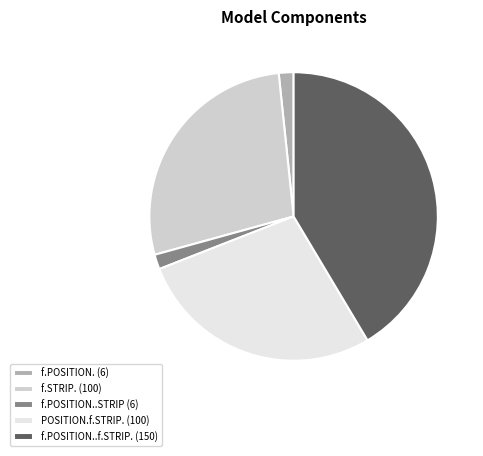

Is the sum of f.POSITION. (6) and POSITION.f.STRIP. (100) greater than half?

No